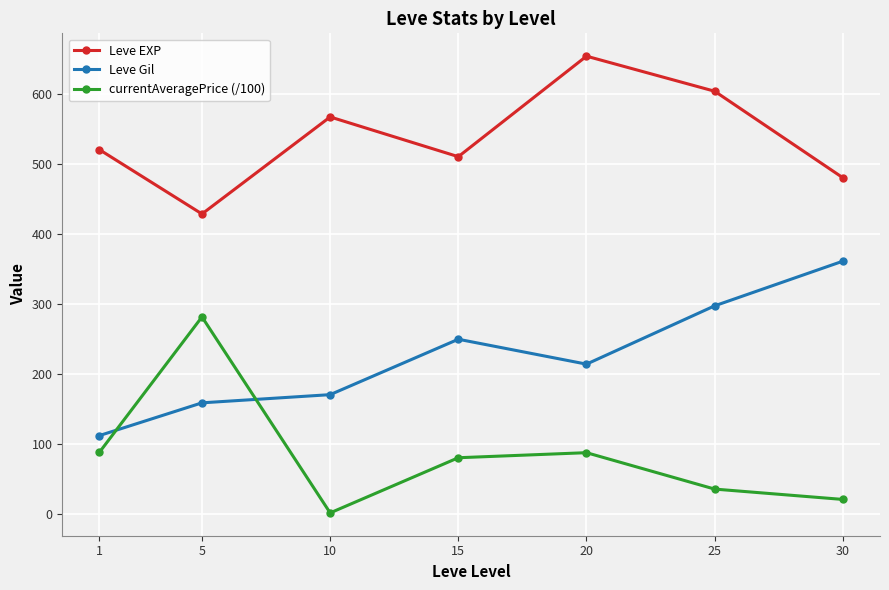

True or false: Leve EXP and currentAveragePrice (/100) intersect in this chart.

False